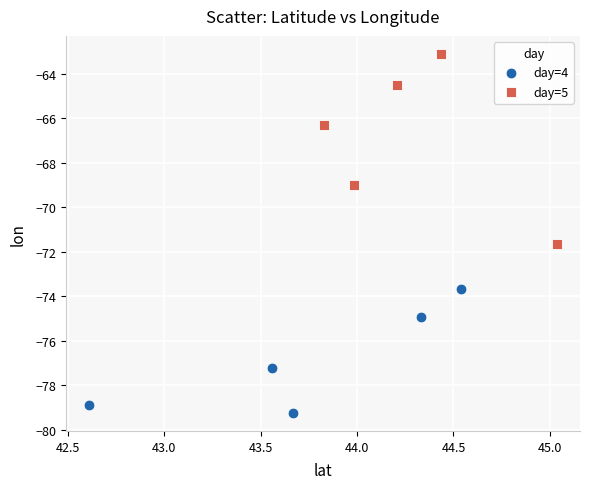

Which series reaches the minimum Y coordinate?

day=4